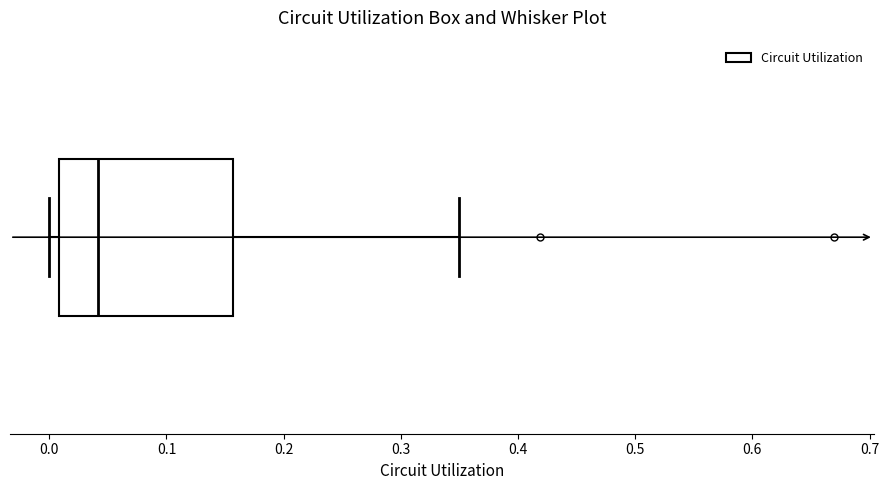

Transcribe this box plot: give where the median line is, the range the box spans, and where the two whiskers end, as read against the x-axis. The values are not printed on the chart, so give them approximately, as read against the axis.

median 0.04, box 0.01 to 0.16, whiskers 0.00 to 0.35